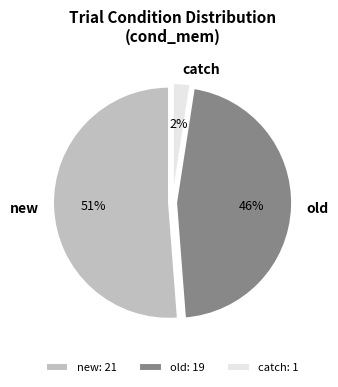

Between new: 21 and old: 19, which is larger?

new: 21